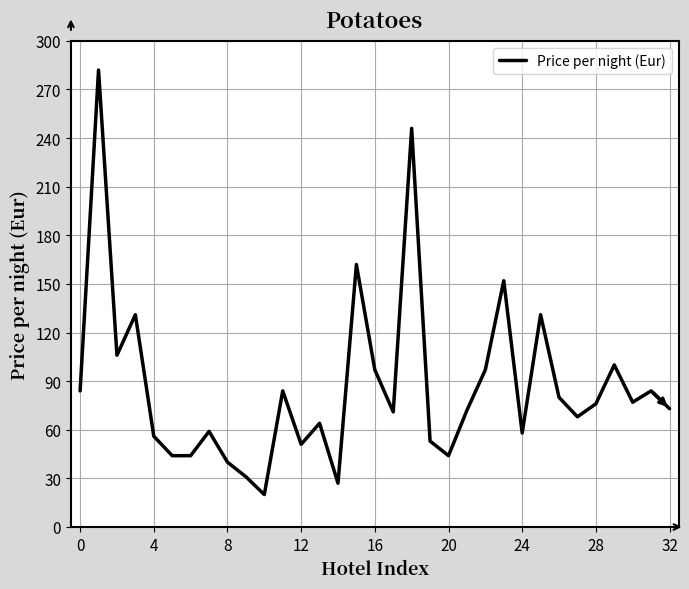

What is the difference between the maximum and minimum values?

262